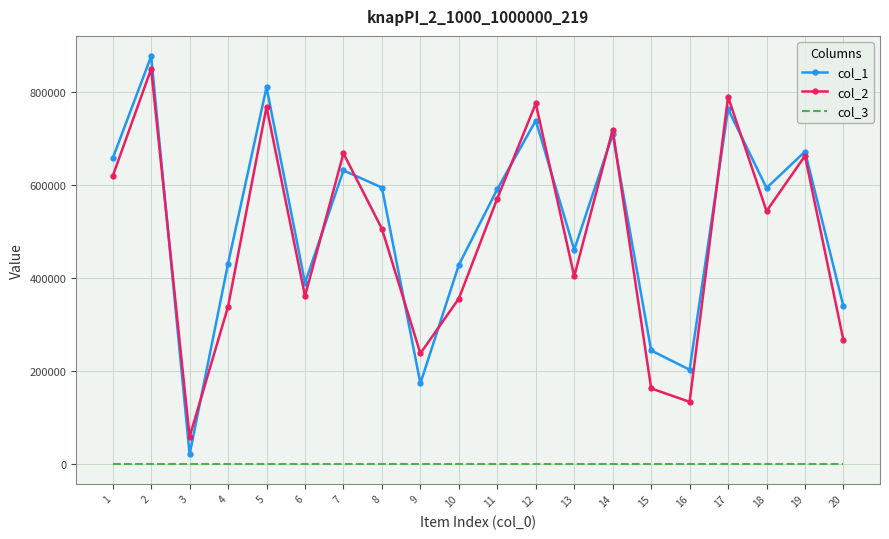

Which series has the widest spread of values?

col_1